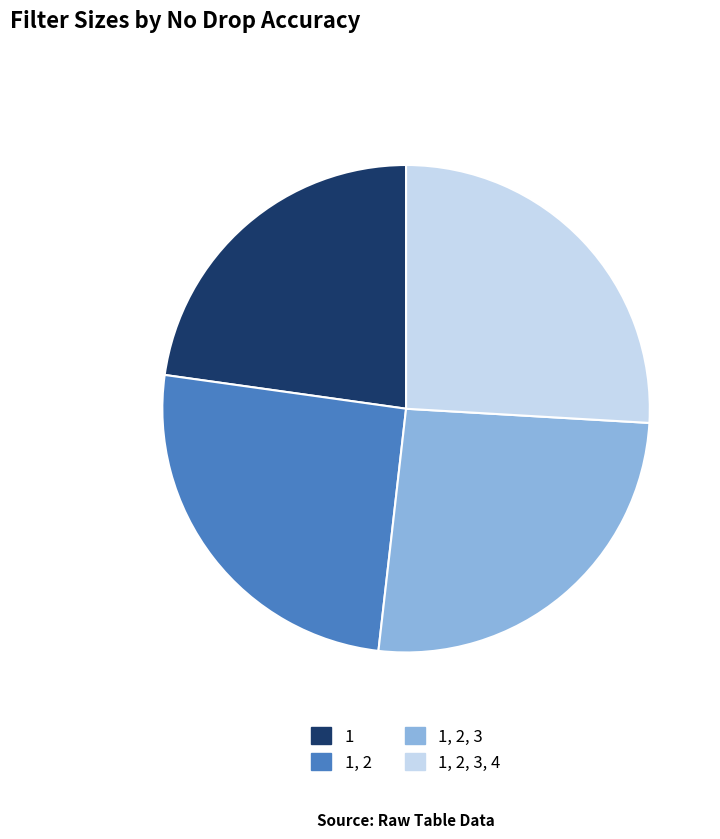

How many slices are in this pie chart?

4